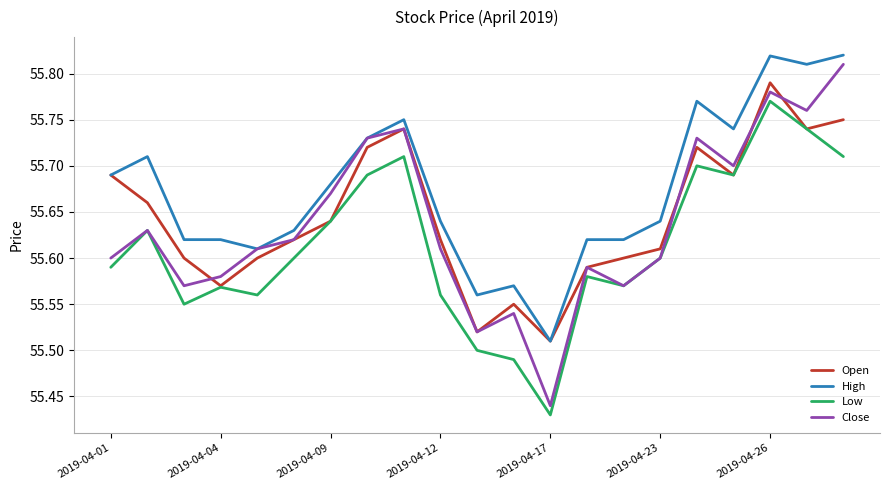

Which series has the largest range (max minus min)?

Close